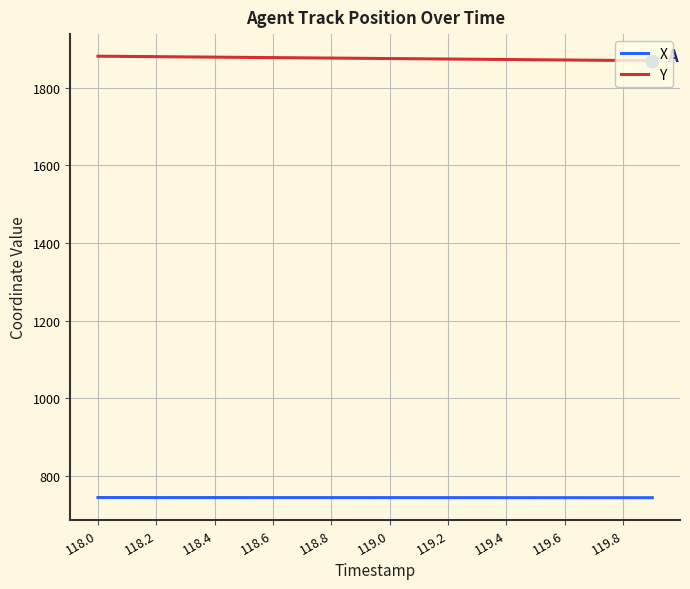

True or false: Y and X intersect in this chart.

False